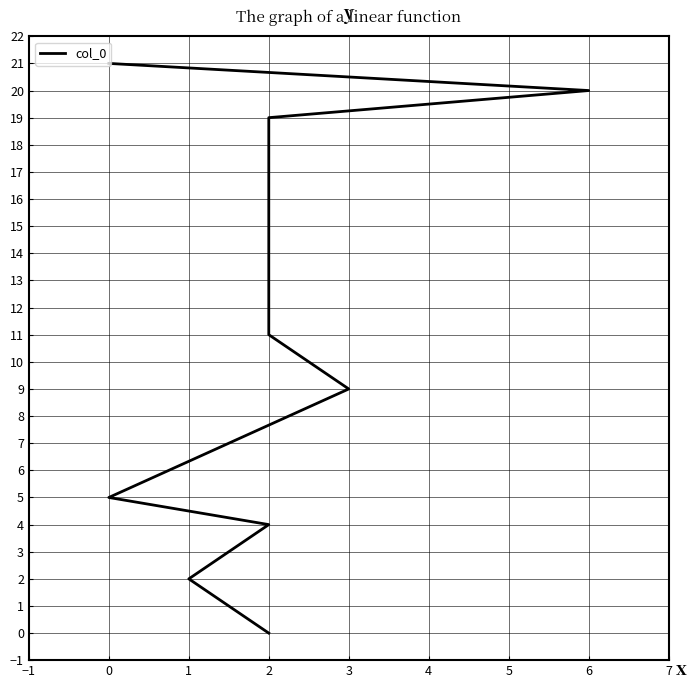

Is this an area chart (filled region under the line)?

No